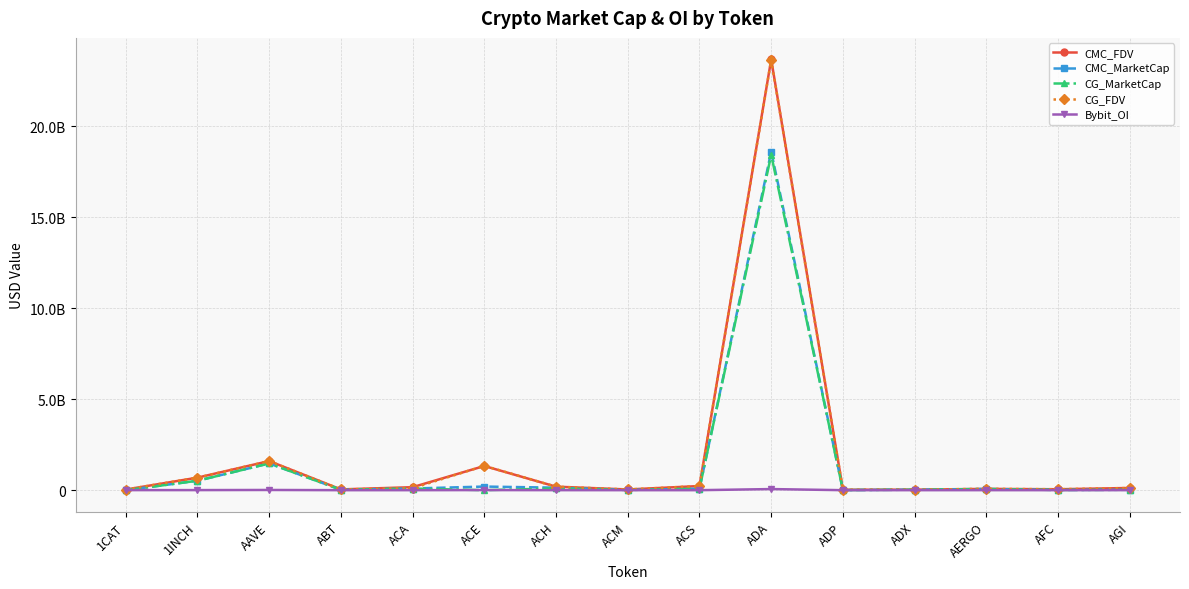

Which label corresponds to the smallest value in the chart?

1CAT